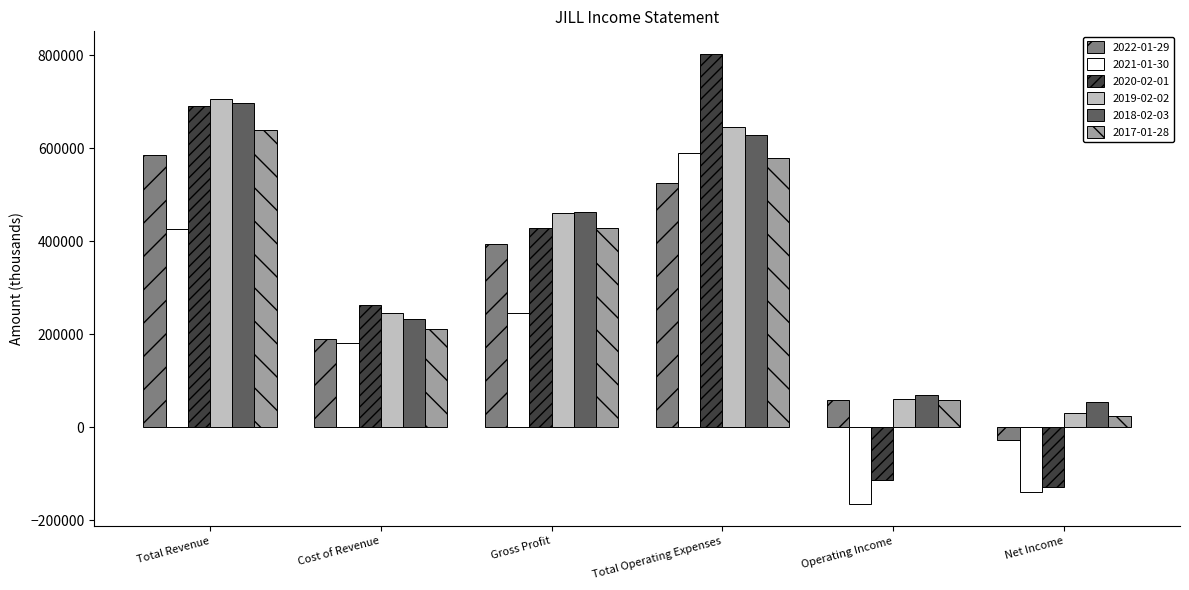

What is the total value across all series at Total Operating Expenses?

3774300